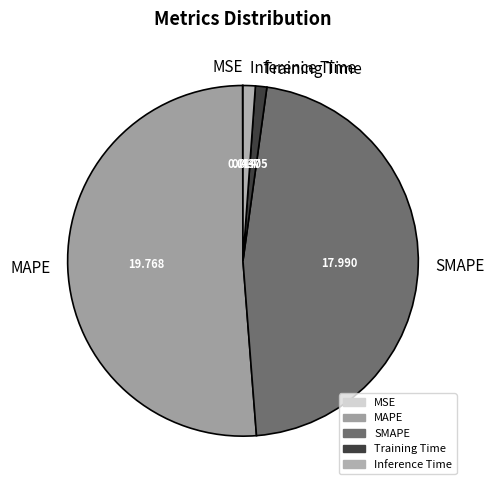

Is it true that Training Time is 1% of the pie?

True